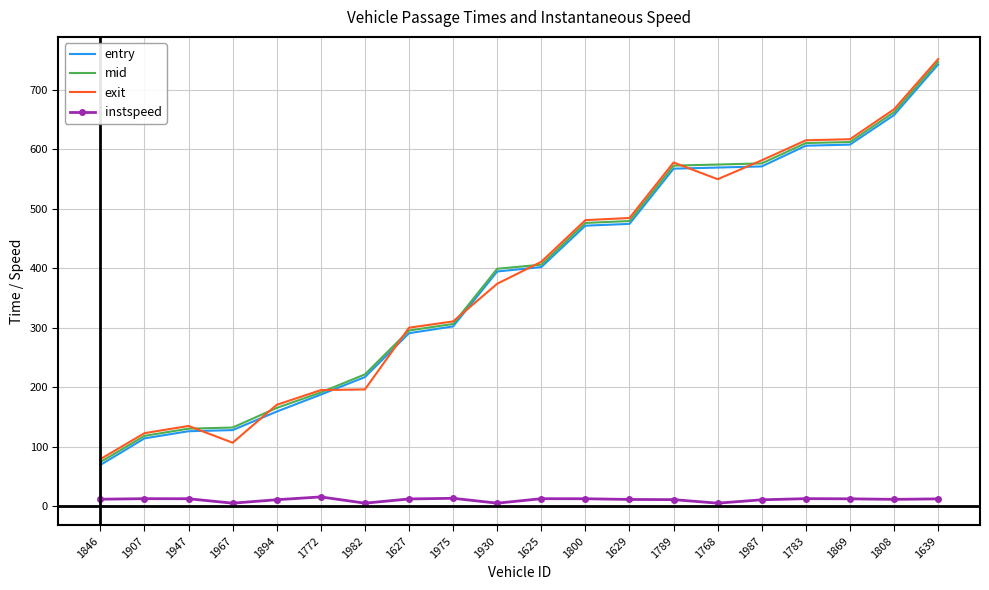

What are all the series names shown in the legend?

entry, mid, exit, instspeed